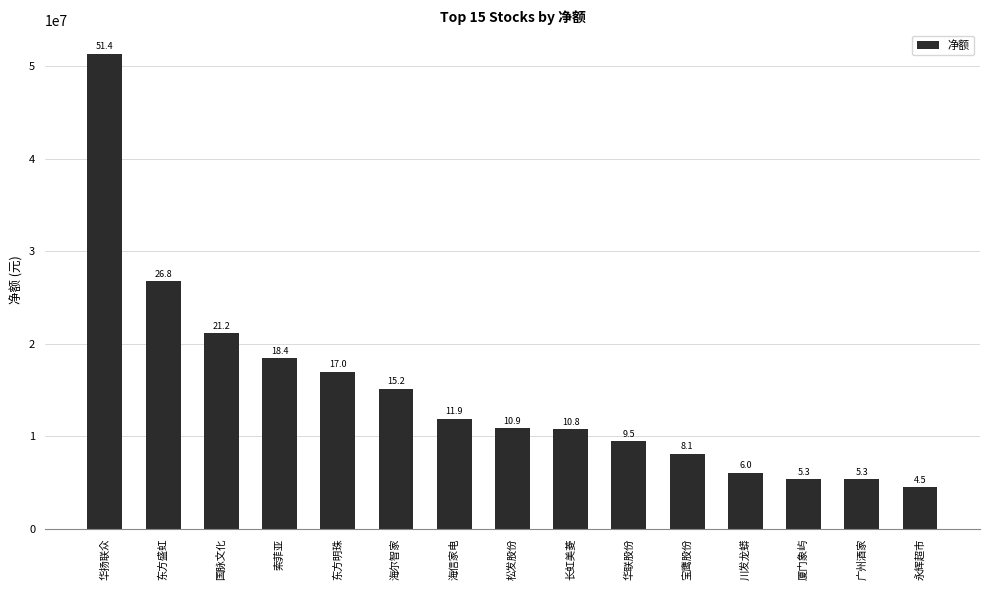

What is the label of the 10th bar from the right?

海尔智家